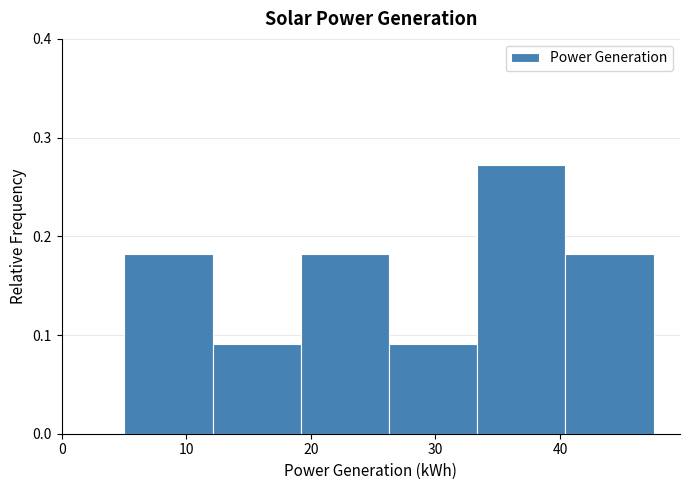

Which range on the x-axis has the tallest bar?

33 to 40